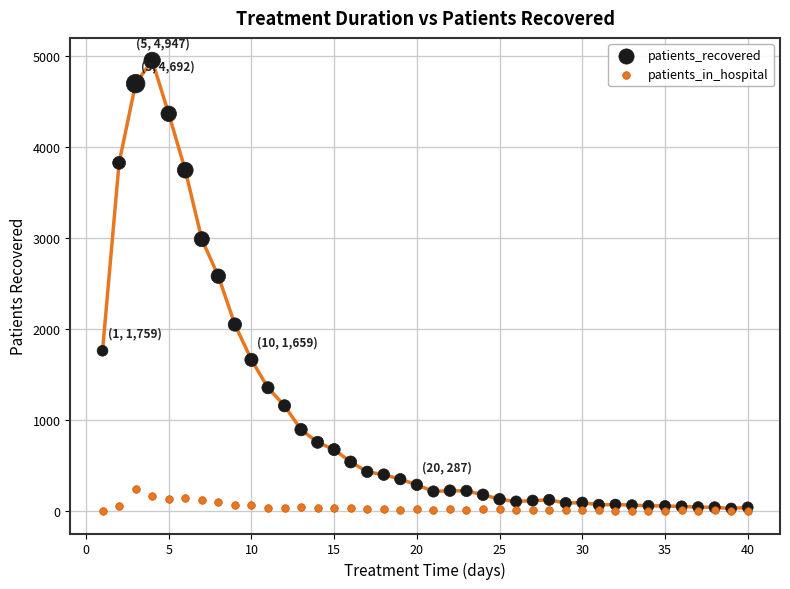

Across all series, what Y value is closest to 2473?

2578